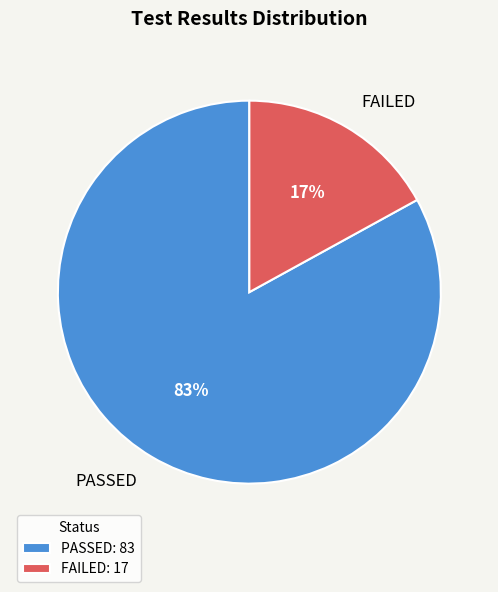

Is the sum of PASSED and FAILED greater than half?

Yes